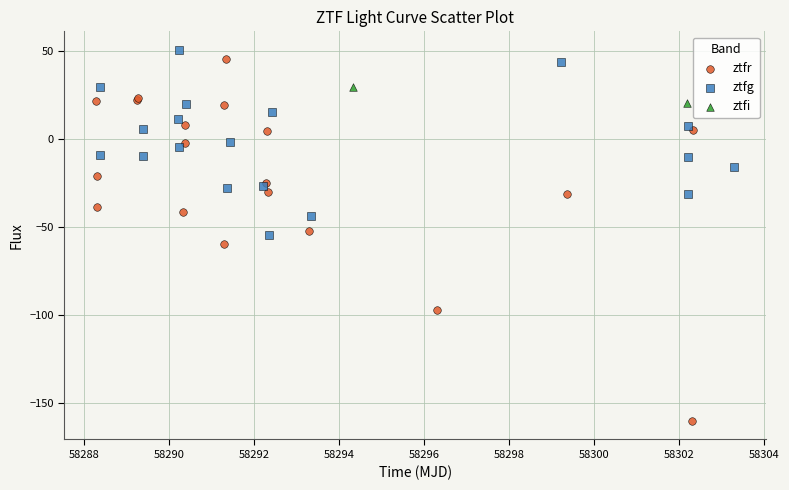

What are all the series names shown in the legend?

ztfr, ztfg, ztfi